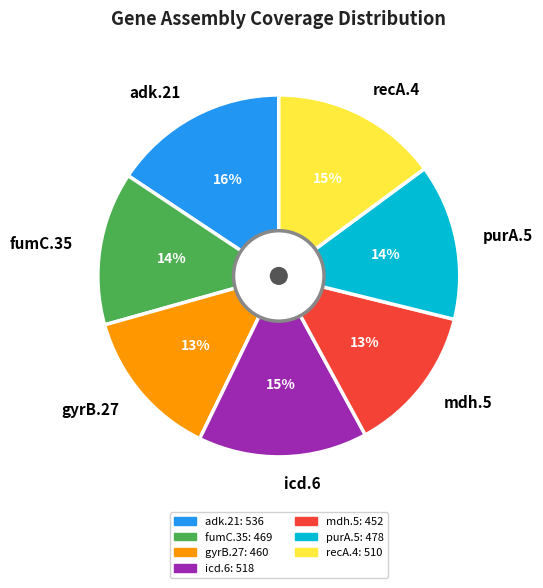

Does adk.21 represent more than half of the total?

No